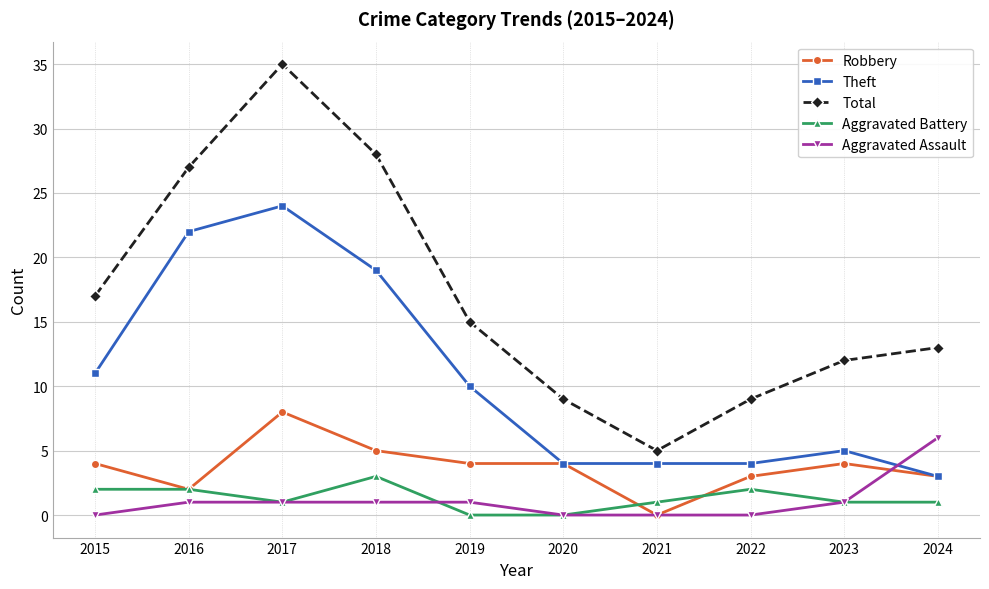

At which category does Robbery reach its first local valley?

2016